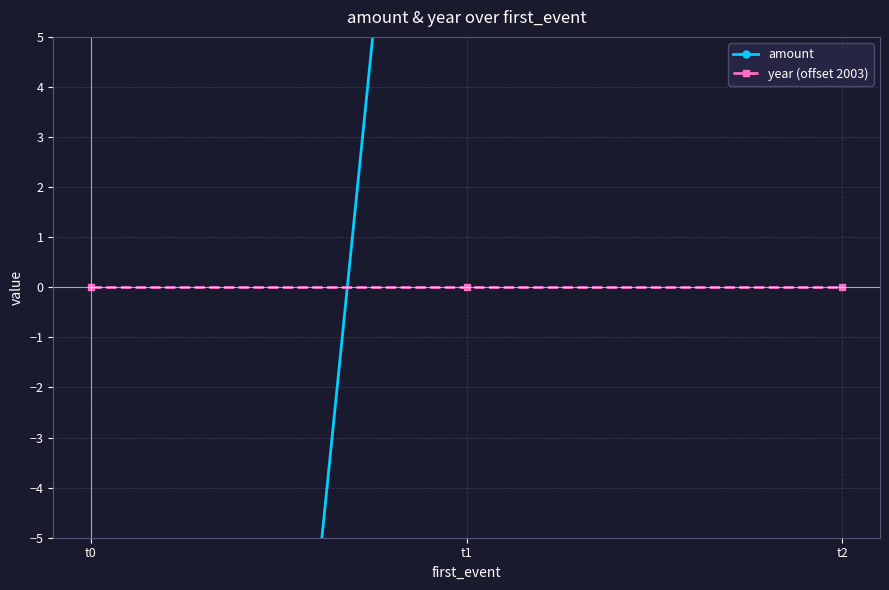

The value of year (offset 2003) at t2 is 0.0. True or false?

True